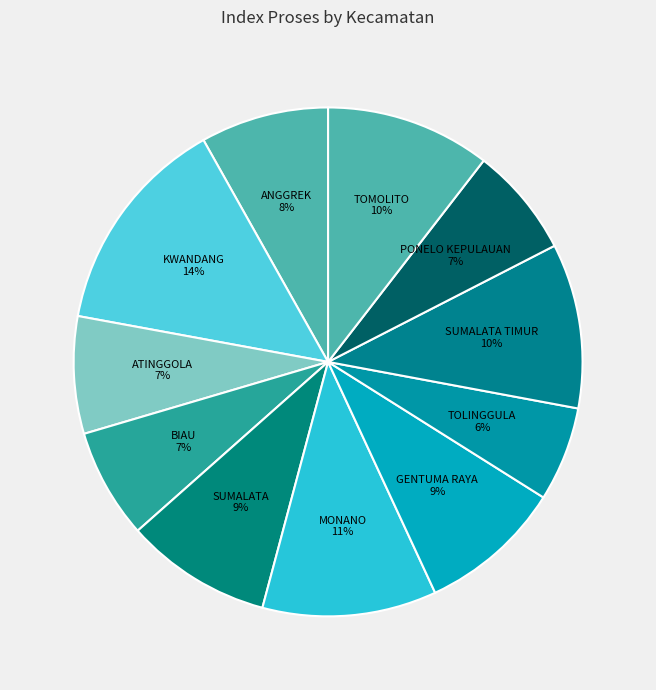

What is the ratio of the value at MONANO to the value at GENTUMA RAYA?

1.2